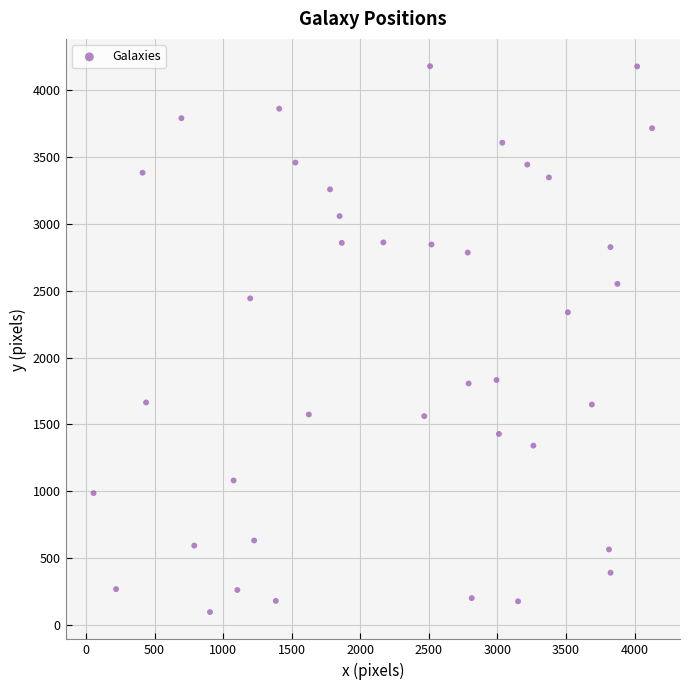

What is the range of X values (max minus min)?

4072.5